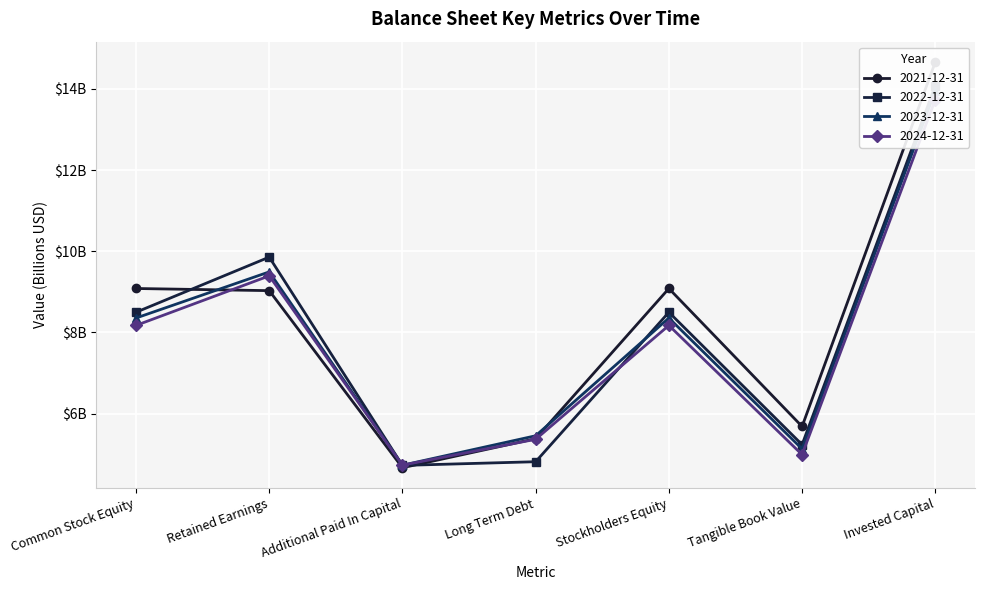

What is the sum of all 2021-12-31 values?

57.6